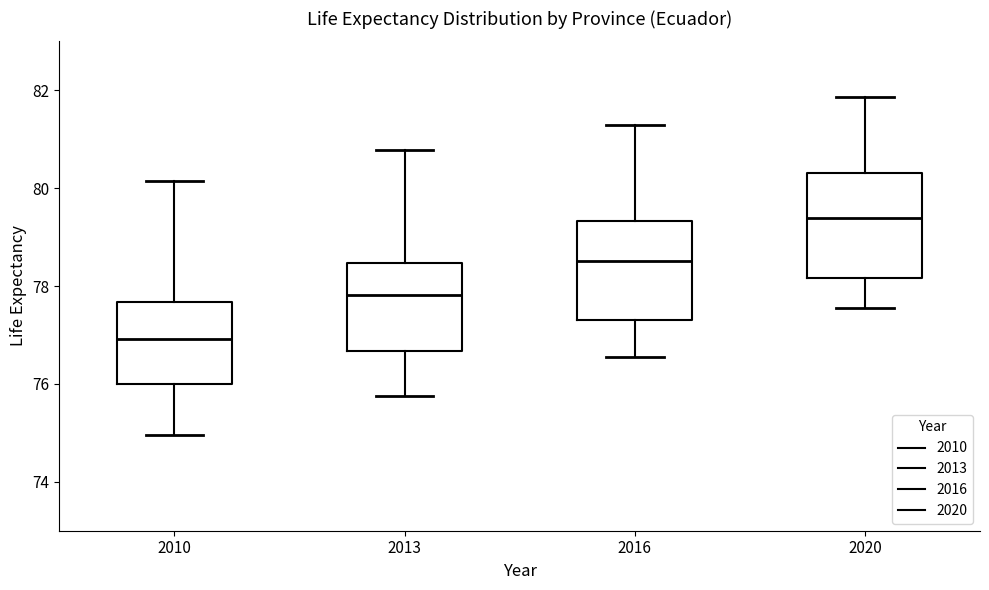

Reading left to right, read every box against the y-axis: the position of its median line, the range the box covers, and the ends of its whiskers. The values are not printed on the chart, so give them approximately, as read against the axis.

2010: median 77.0, box 76.0 to 77.6, whiskers 75.0 to 80.2
2013: median 77.8, box 76.6 to 78.4, whiskers 75.8 to 80.8
2016: median 78.6, box 77.4 to 79.4, whiskers 76.6 to 81.2
2020: median 79.4, box 78.2 to 80.4, whiskers 77.6 to 81.8